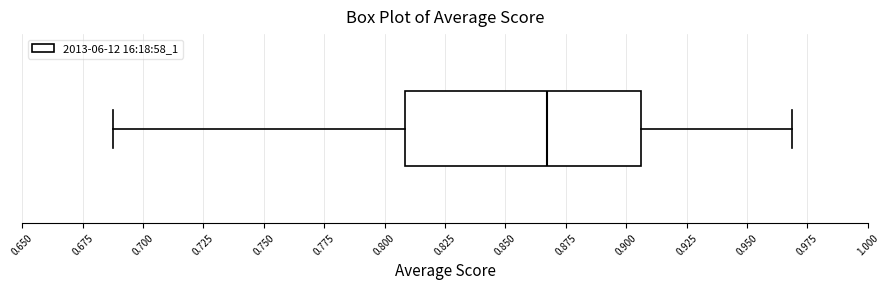

Where does the left whisker of the box end on the x-axis? The values are not printed on the chart, so give them approximately, as read against the axis.

0.690